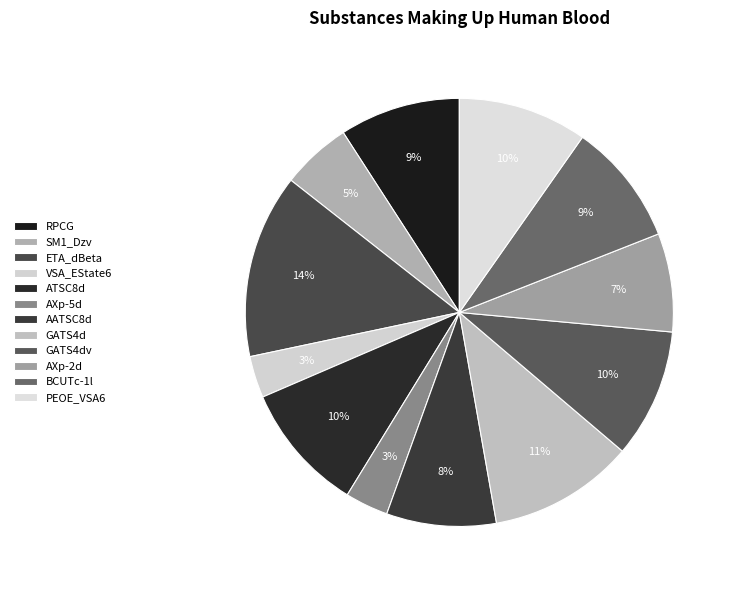

Does ETA_dBeta account for over 50% of the chart?

No